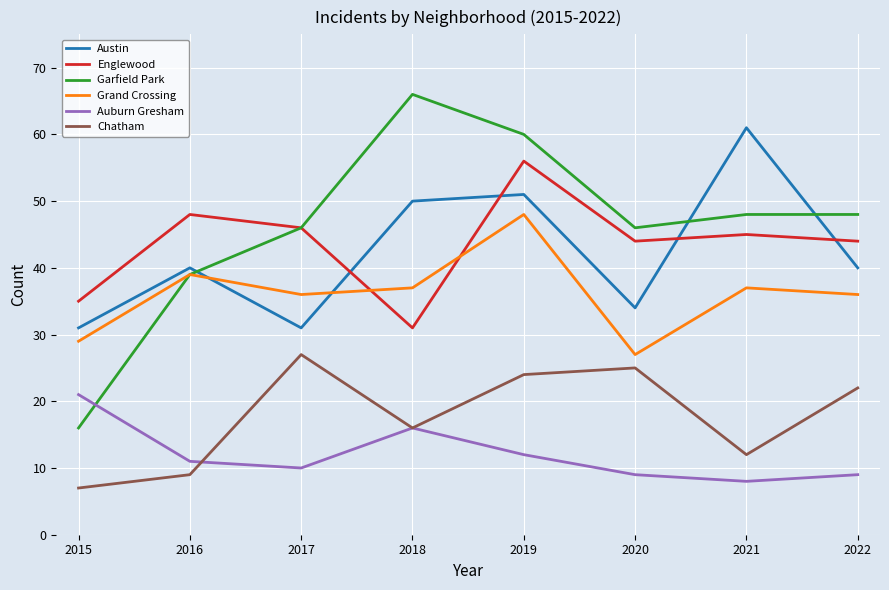

True or false: Garfield Park has a value of 13 at 2019.

False